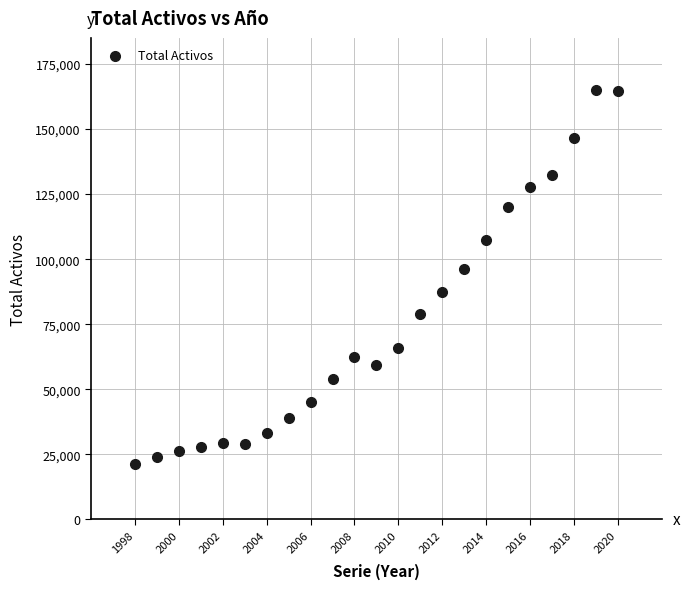

What is the range of X values (max minus min)?

22